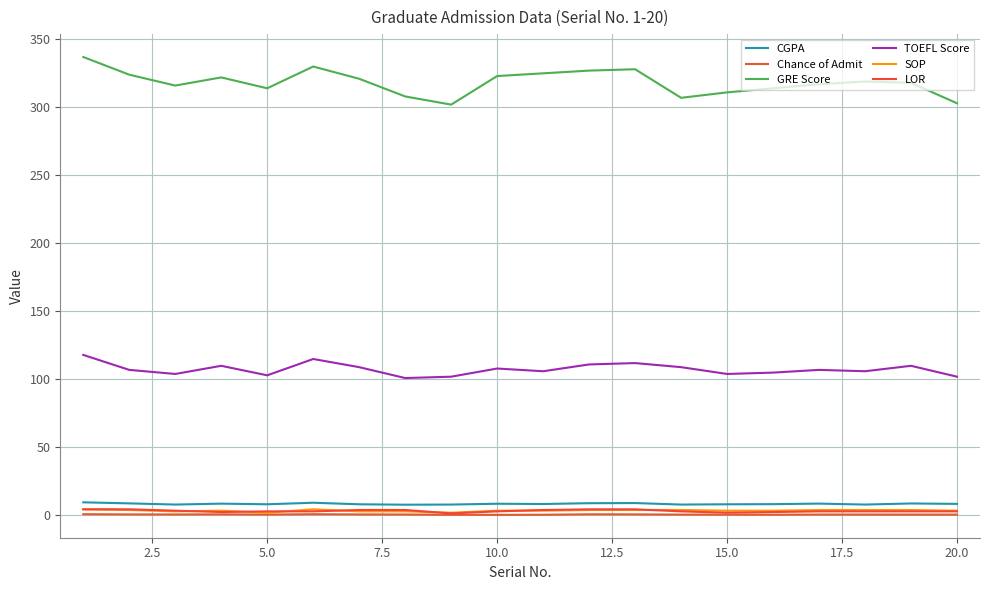

Where is the first local maximum for SOP?

7.5